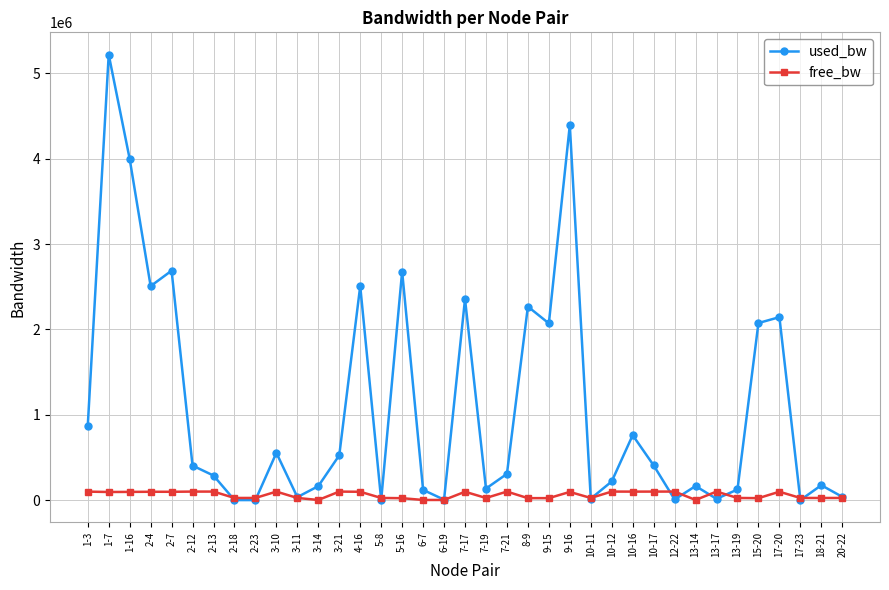

List the series in order of their overall mean, highest first.

used_bw, free_bw